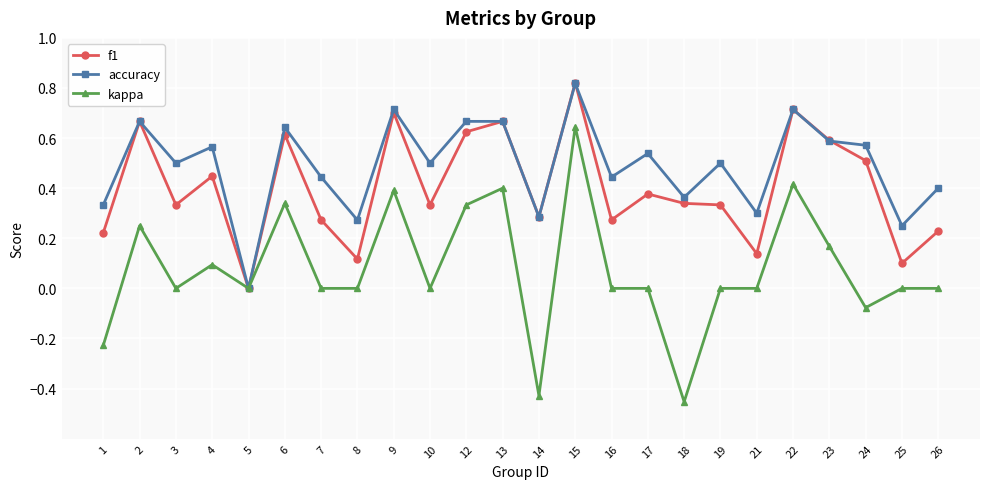

Where does the kappa series first go above 0?

2